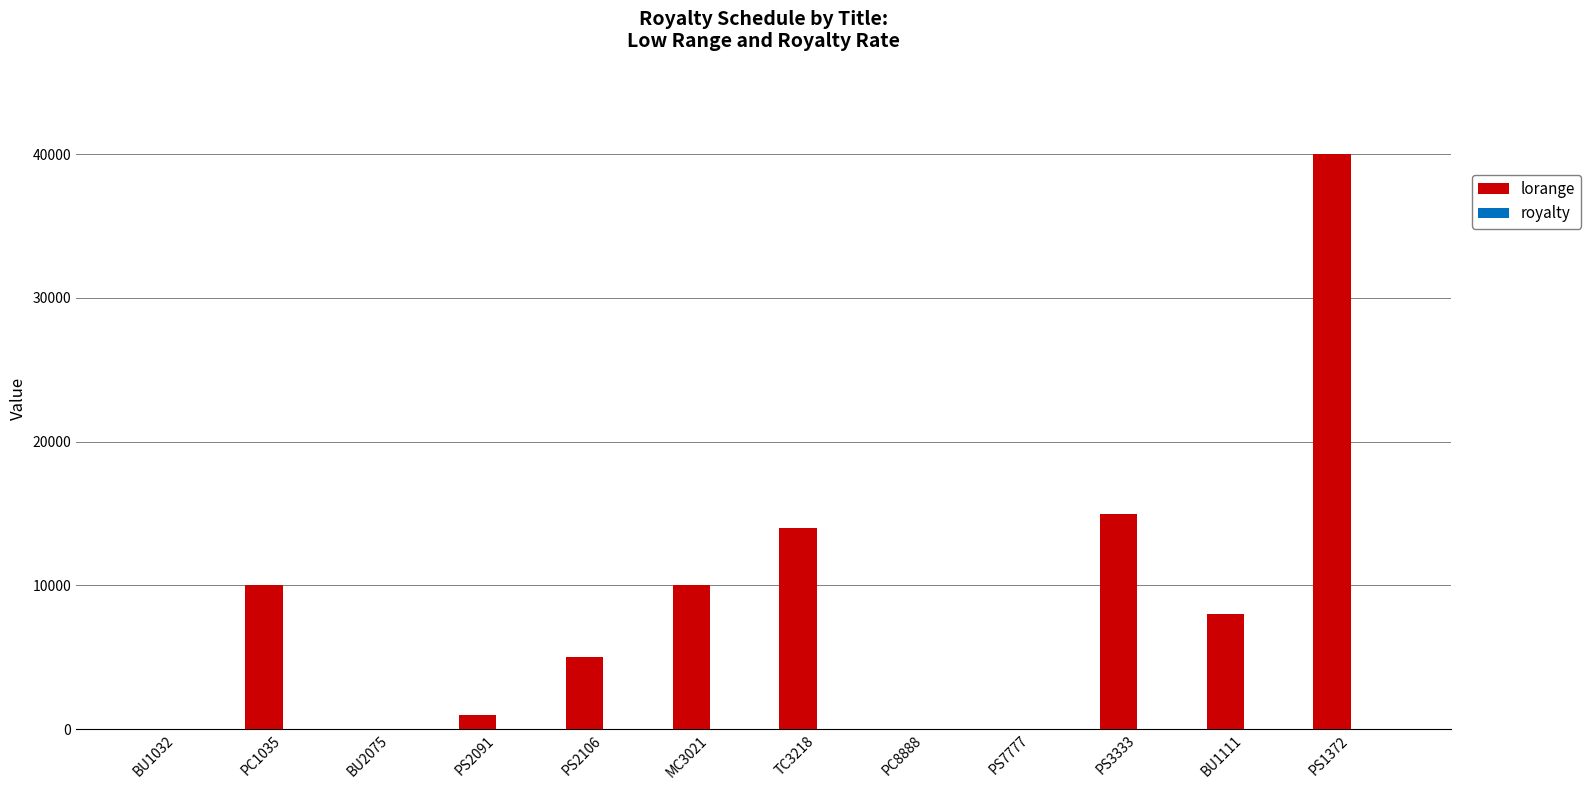

What is the approximate value of lorange at MC3021?

10001